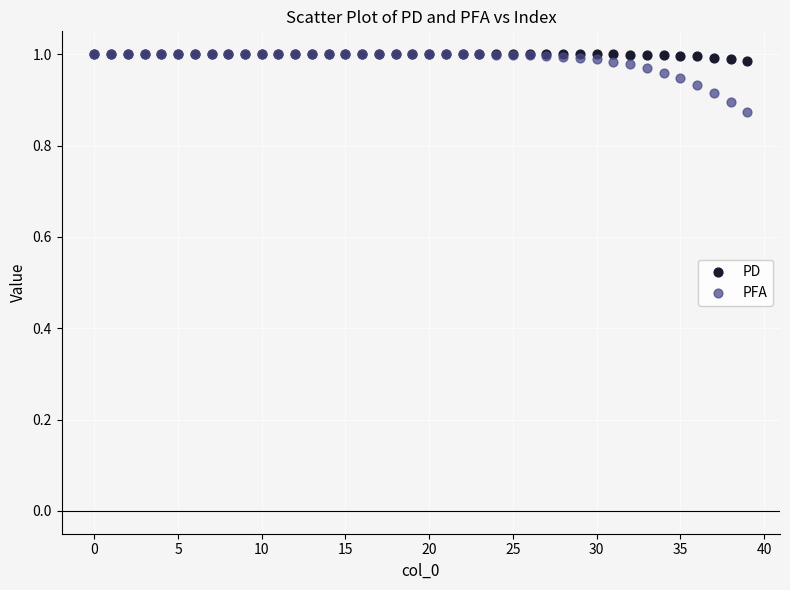

What are all the series names shown in the legend?

PD, PFA